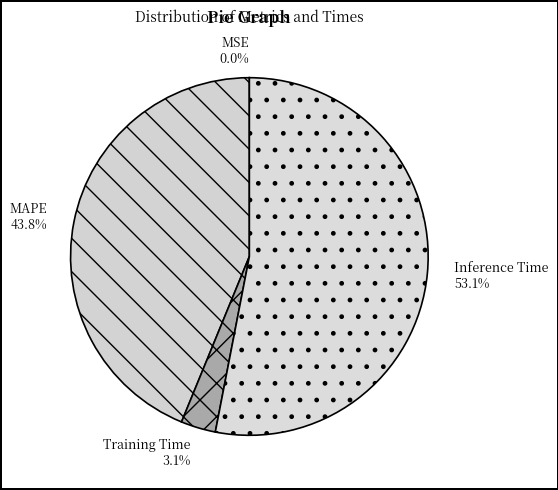

Is there a majority slice in this chart?

Yes